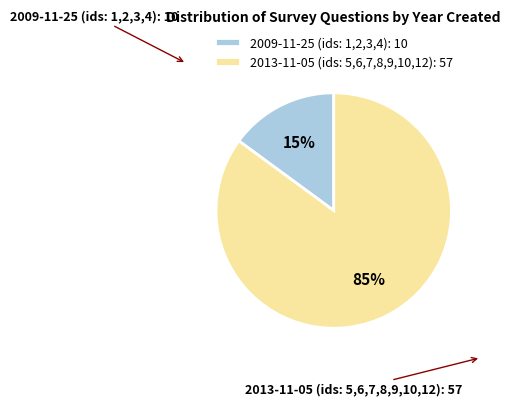

To the nearest percent, what percentage of the pie is 2013-11-05 (ids: 5,6,7,8,9,10,12): 57?

85%